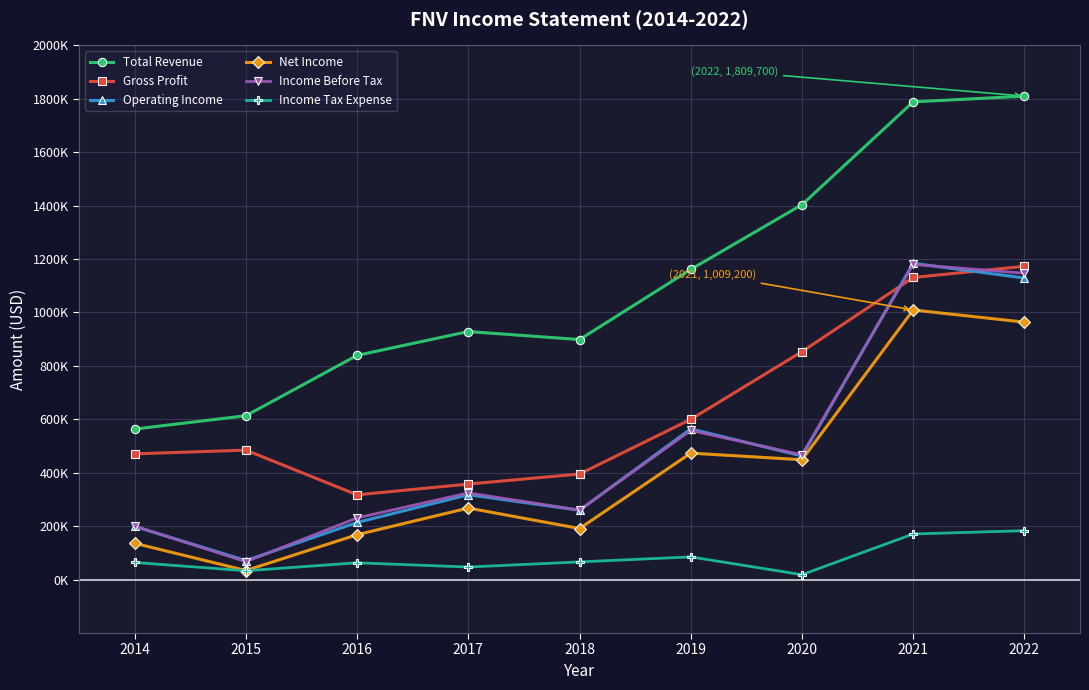

Reading left to right, what are all the values shown in this chart?

Total Revenue: 563500	613400	839300	928500	898500	1161100	1403300	1788200	1809700
Gross Profit: 470700	484600	317200	357600	395200	599900	853400	1130800	1172800
Operating Income: 199100	71200	213800	317600	259700	564200	462900	1183900	1128900
Net Income: 135900	34000	168100	267800	191200	473300	448700	1009200	963700
Income Before Tax: 200000	67100	230900	324600	260100	558300	467000	1179900	1146800
Income Tax Expense: 64100	33000	62900	47000	66200	85000	18300	170700	183100